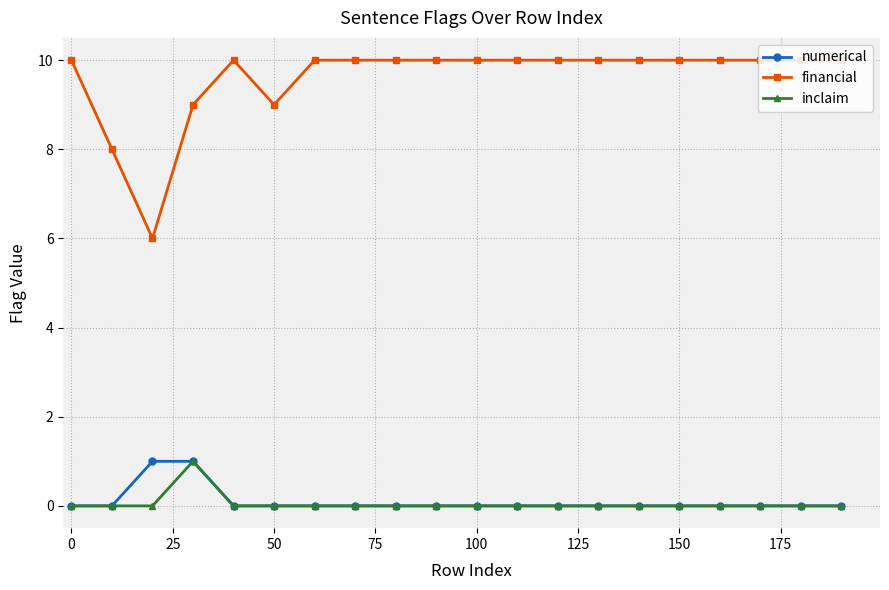

Which series has the largest total across all categories?

financial